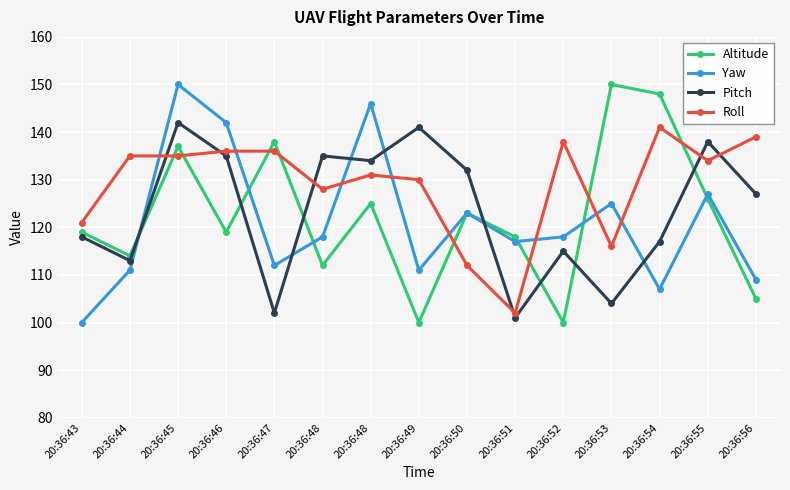

Between 20:36:51 and 20:36:55, which series saw the biggest shift?

Pitch